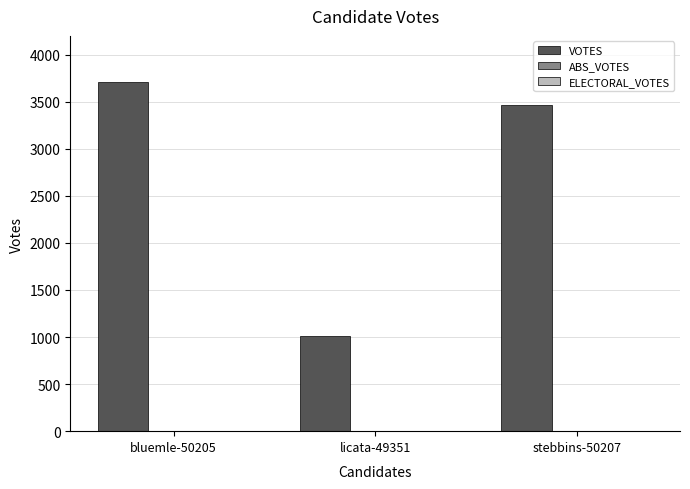

Where is the data nearest to the value 2364?

stebbins-50207